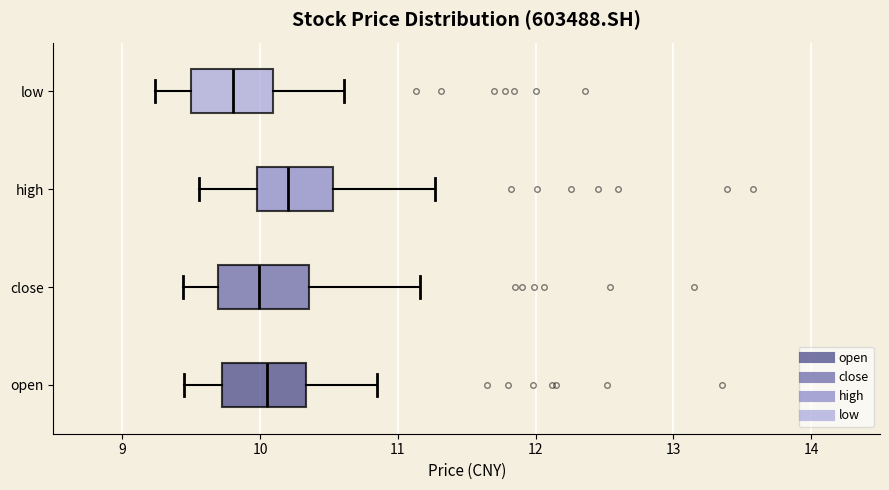

Reading bottom to top, transcribe this box plot: for each box, give where its median line is, the range the box spans, and where its two whiskers end, as read against the x-axis. The values are not printed on the chart, so give them approximately, as read against the axis.

open: median 10.1, box 9.7 to 10.3, whiskers 9.5 to 10.9
close: median 10.0, box 9.7 to 10.4, whiskers 9.4 to 11.2
high: median 10.2, box 10.0 to 10.5, whiskers 9.6 to 11.3
low: median 9.8, box 9.5 to 10.1, whiskers 9.2 to 10.6